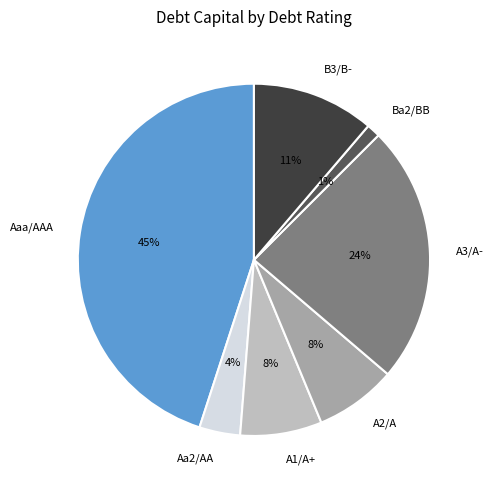

Is there any slice that represents more than half of the pie?

No